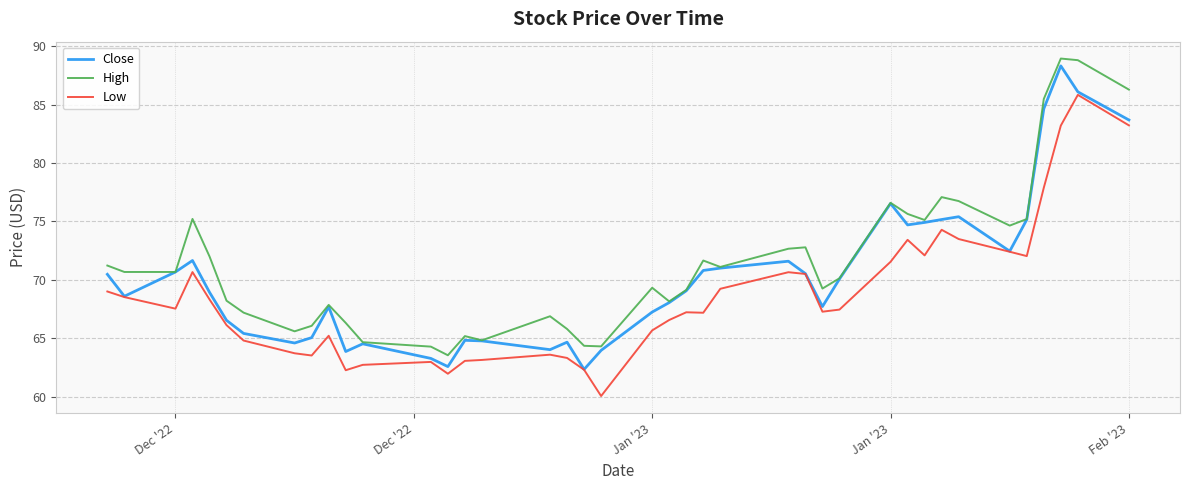

True or false: Low and High cross at least once.

False